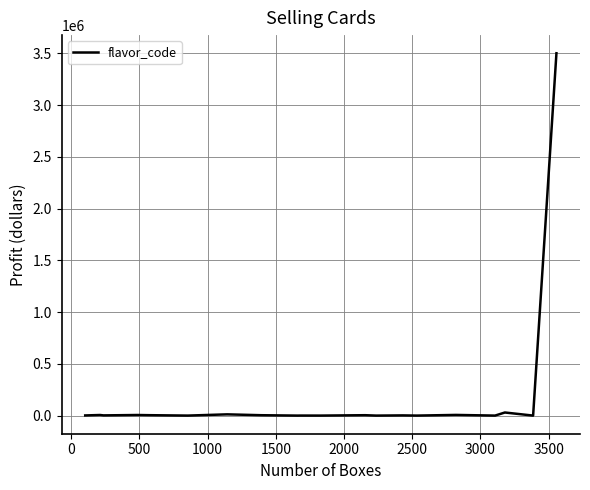

What is the difference between the maximum and minimum values?

3501668